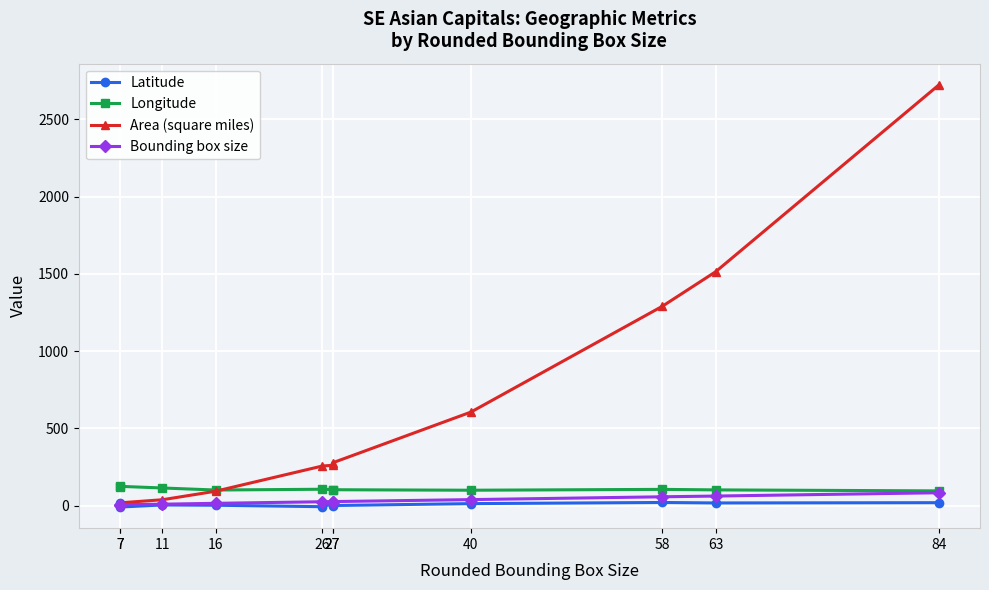

At how many categories does at least one series exceed 632?

3